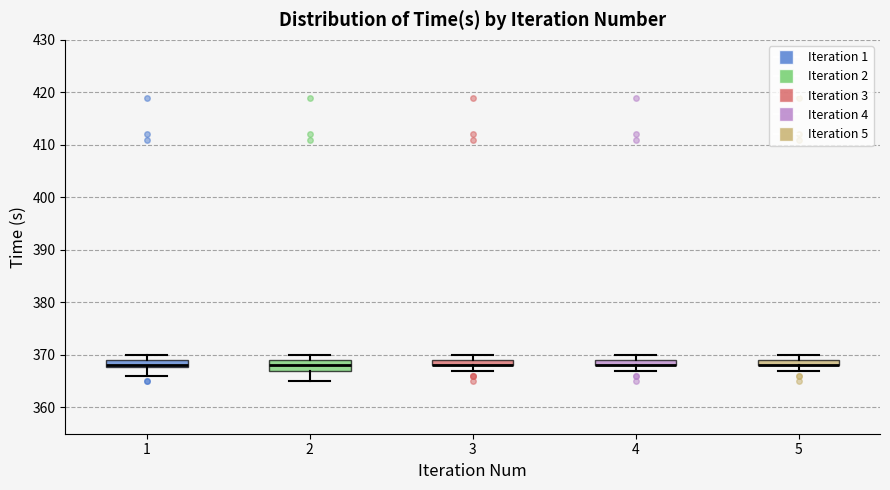

Where is the lower edge of the box at x = 1 on the y-axis? The values are not printed on the chart, so give them approximately, as read against the axis.

368